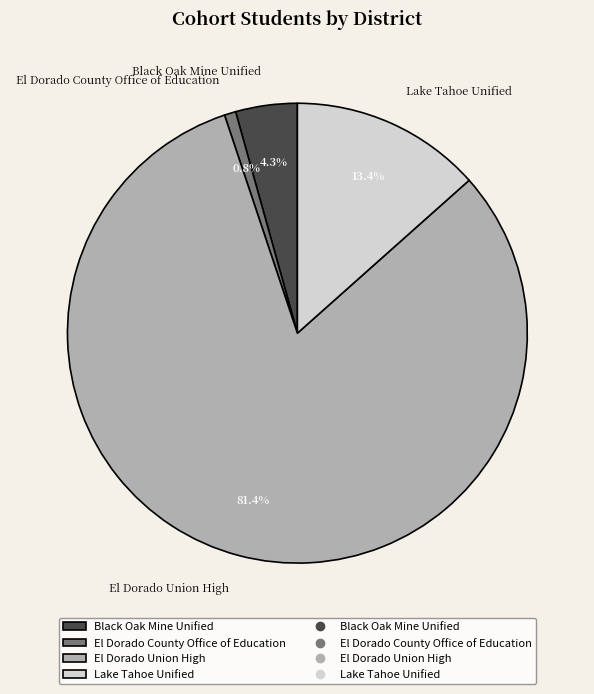

Is there a majority slice in this chart?

Yes